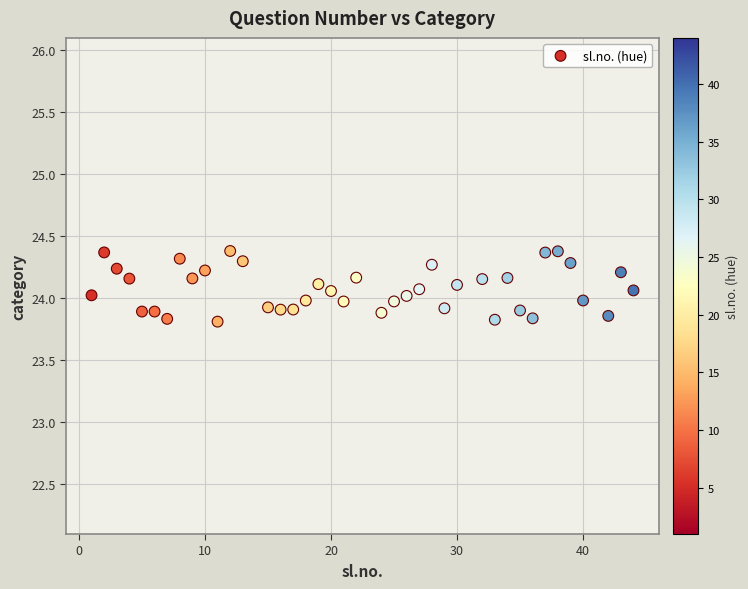

What is the range of Y values (max minus min)?

0.6